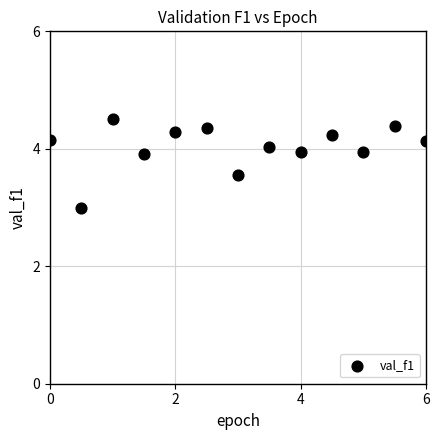

What is the range of X values (max minus min)?

6.0